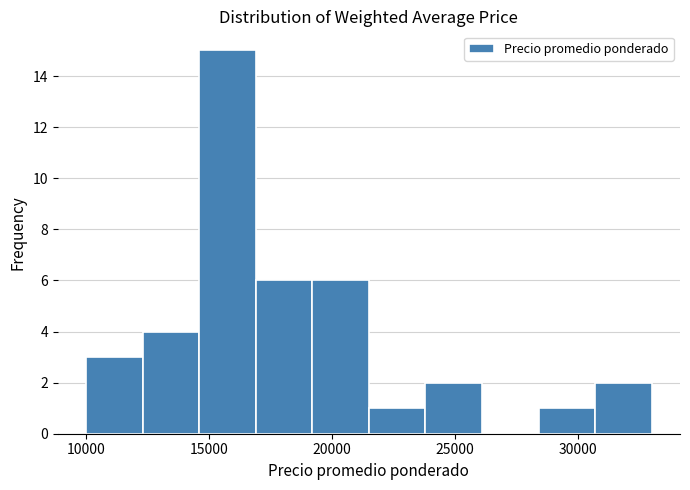

Reading left to right, list every bar in this chart as the range it spans on the x-axis followed by its height. Neither the bar edges nor the heights are printed on the chart, so give them approximately, as read against the axes.

10000 to 12300: 3
12300 to 14600: 4
14600 to 16900: 15
16900 to 19200: 6
19200 to 21500: 6
21500 to 23800: 1
23800 to 26100: 2
26100 to 28400: 0
28400 to 30700: 1
30700 to 33000: 2